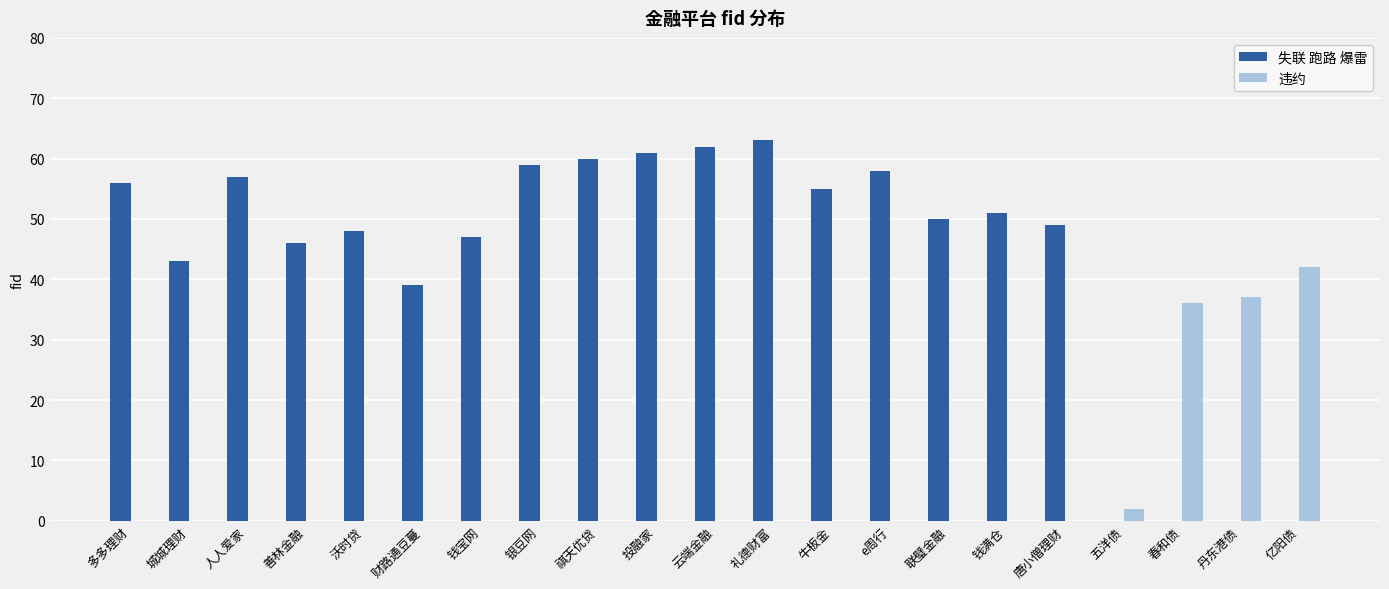

The 违约 series shows 51 at 丹东港债. True or false?

False